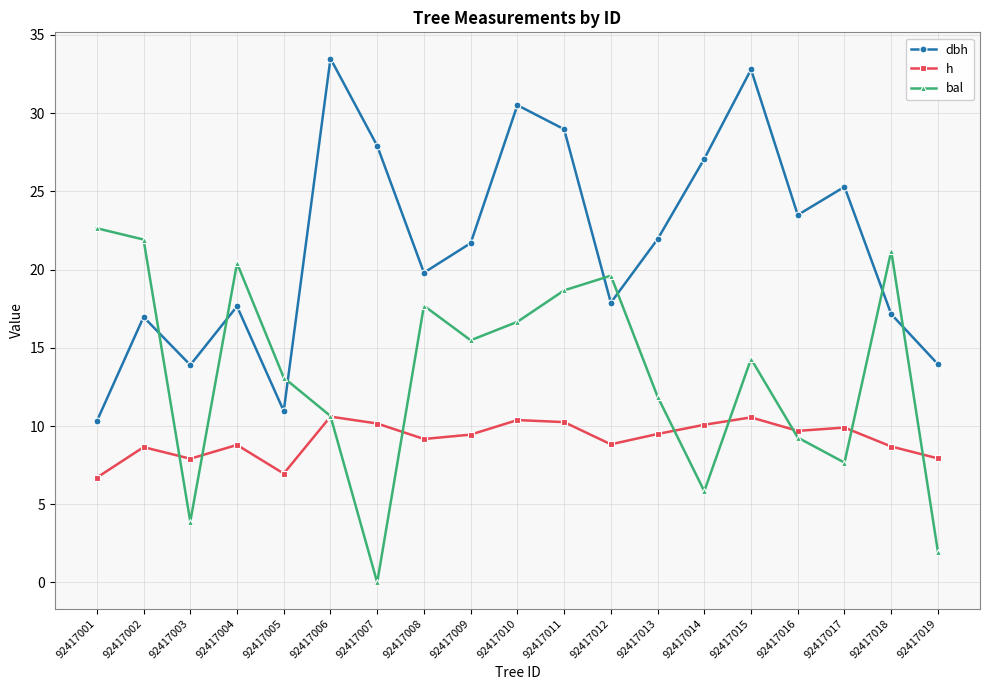

The bal series shows 6.8 at 92417015. True or false?

False